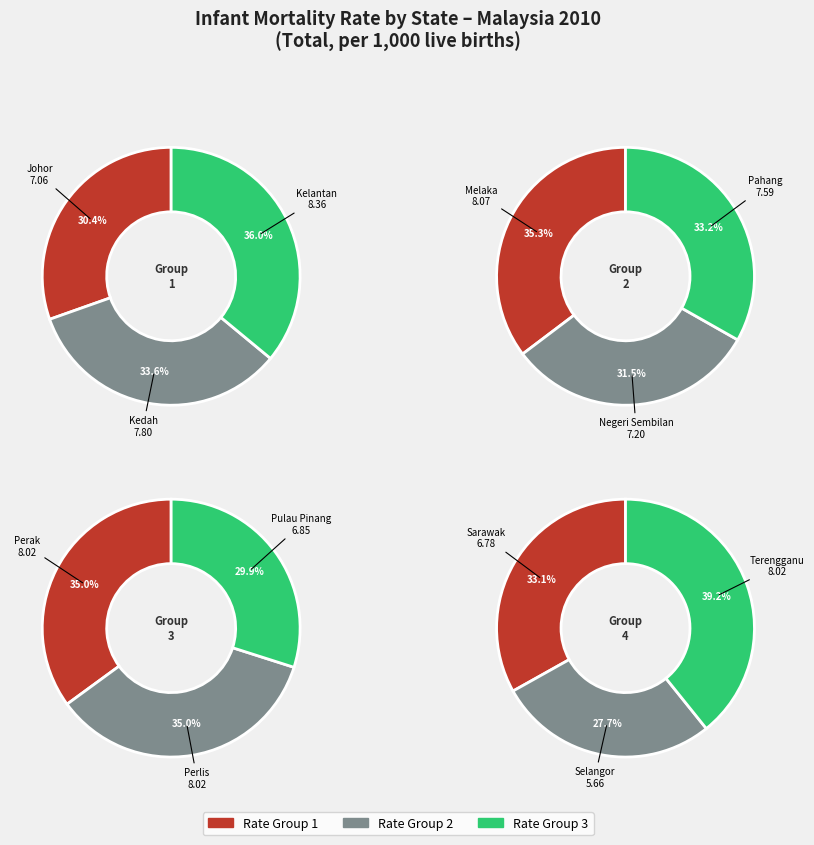

What is the change in value from Pahang to Sarawak?

-0.8